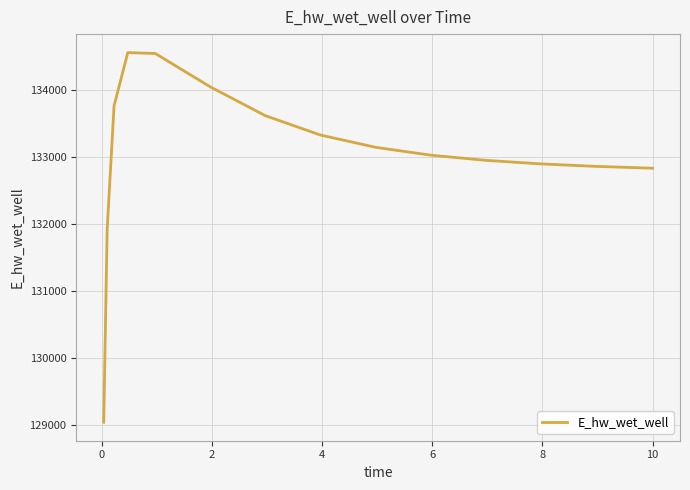

What is the maximum value shown in the chart?

134564.9